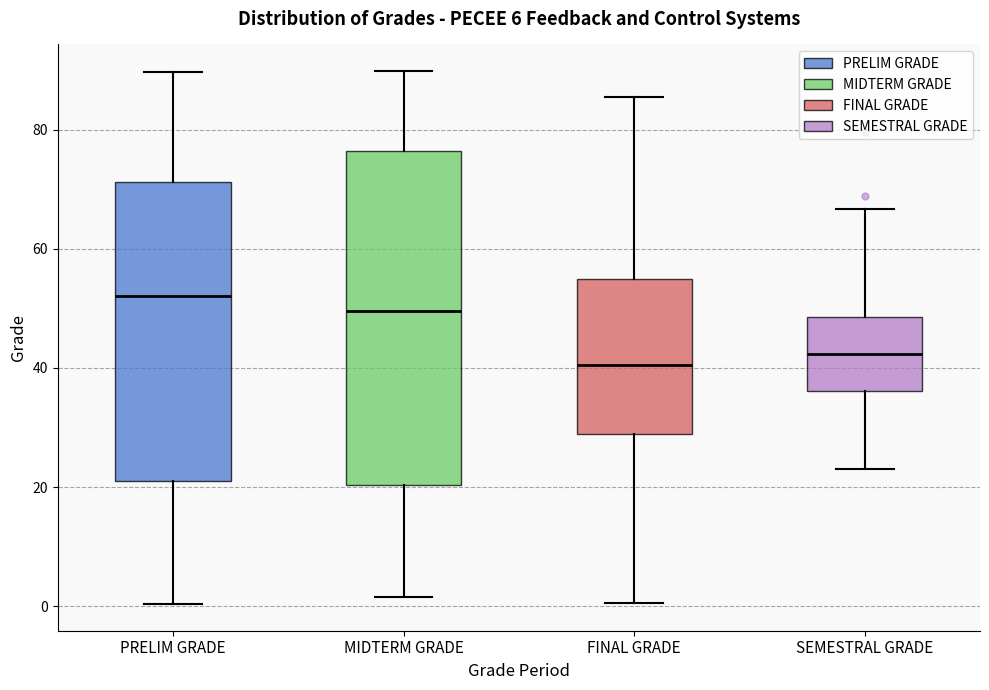

Comparing the boxes themselves (not the whiskers), which one is the tallest?

MIDTERM GRADE